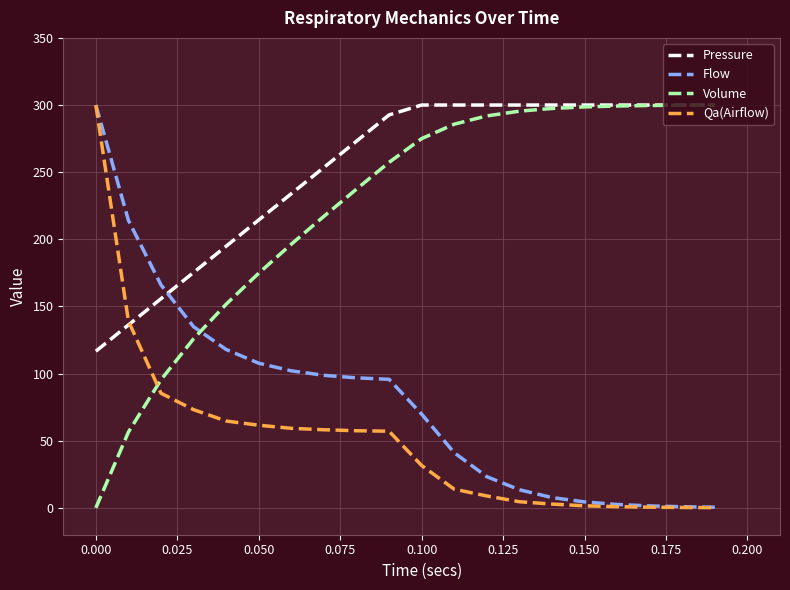

How many times do Flow and Volume cross each other?

1